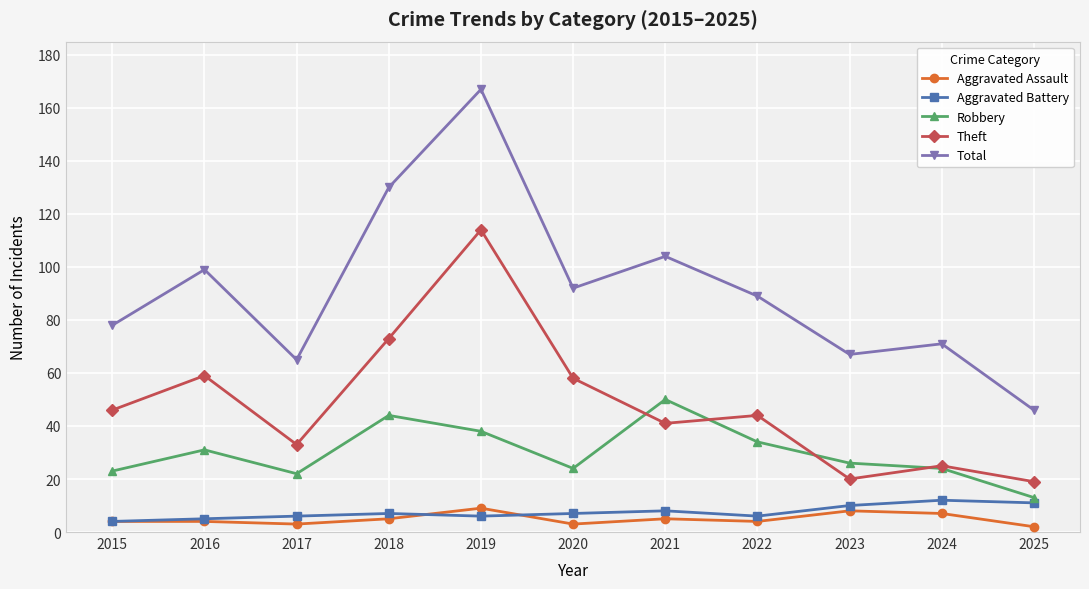

Which series changed the most between 2023 and 2025?

Total